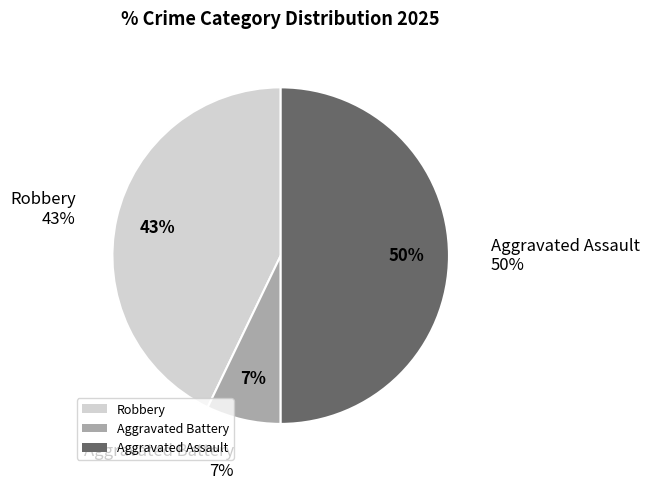

To the nearest percent, what portion does Aggravated Assault represent?

50%